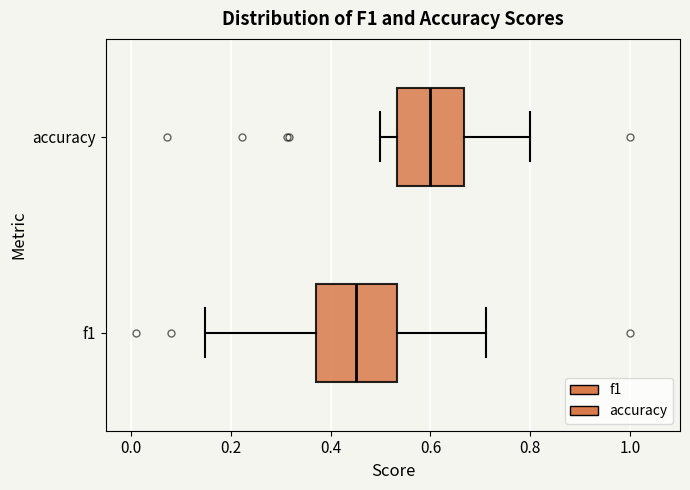

Reading bottom to top, read every box against the x-axis: the position of its median line, the range the box covers, and the ends of its whiskers. The values are not printed on the chart, so give them approximately, as read against the axis.

f1: median 0.46, box 0.38 to 0.54, whiskers 0.14 to 0.72
accuracy: median 0.60, box 0.54 to 0.66, whiskers 0.50 to 0.80